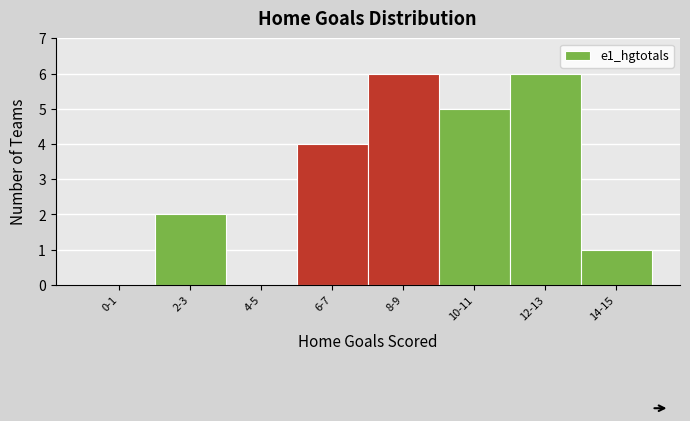

Reading left to right, transcribe all the data shown in this chart.

0-1=0	2-3=2	4-5=0	6-7=4	8-9=6	10-11=5	12-13=6	14-15=1